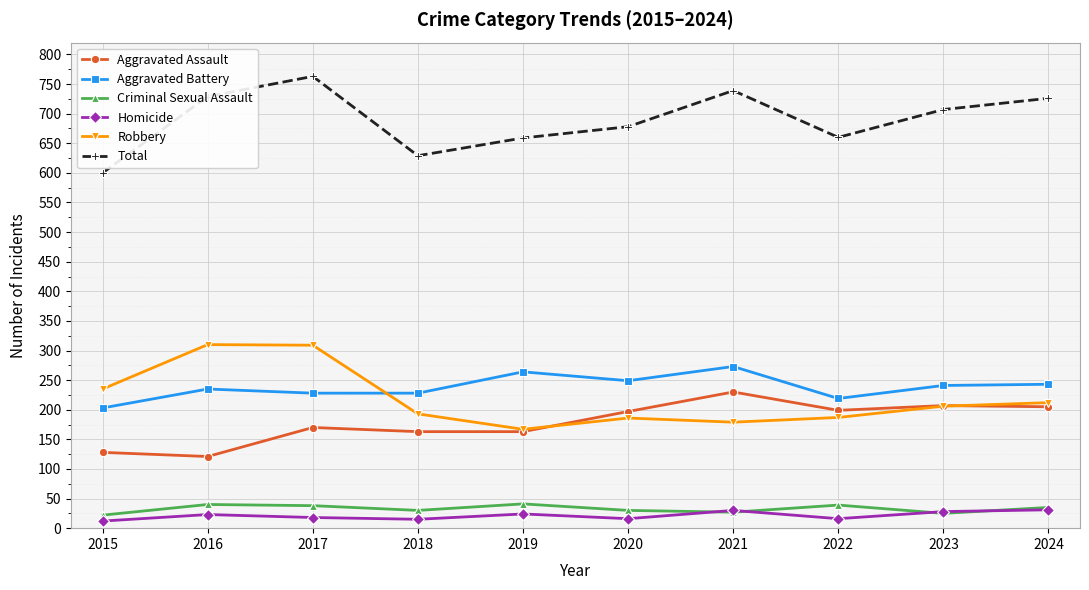

Which series has the largest total across all categories?

Total